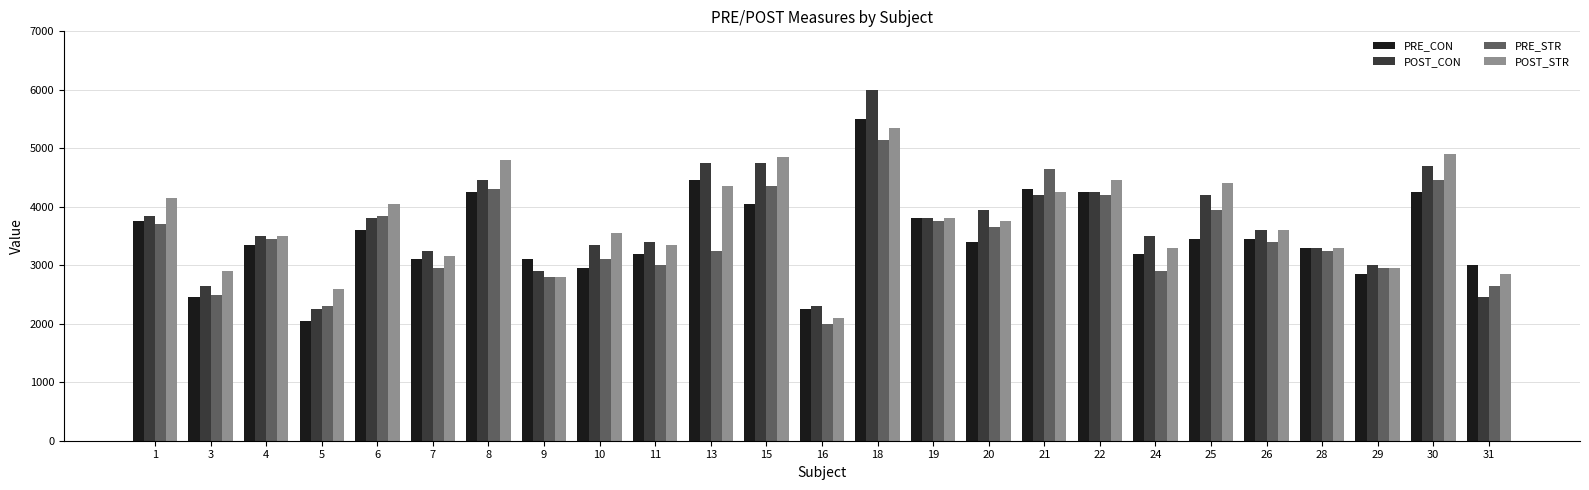

What is the sum of the PRE_CON values at 16 and 4?

5600